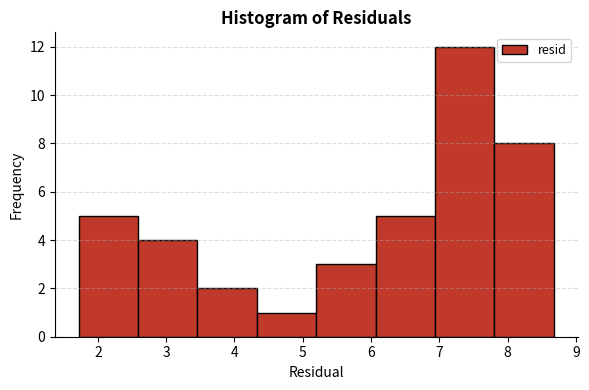

What is the height of the bar covering 6.1 to 6.9 on the x-axis? Neither the bar edges nor the heights are printed on the chart, so give them approximately, as read against the axes.

5